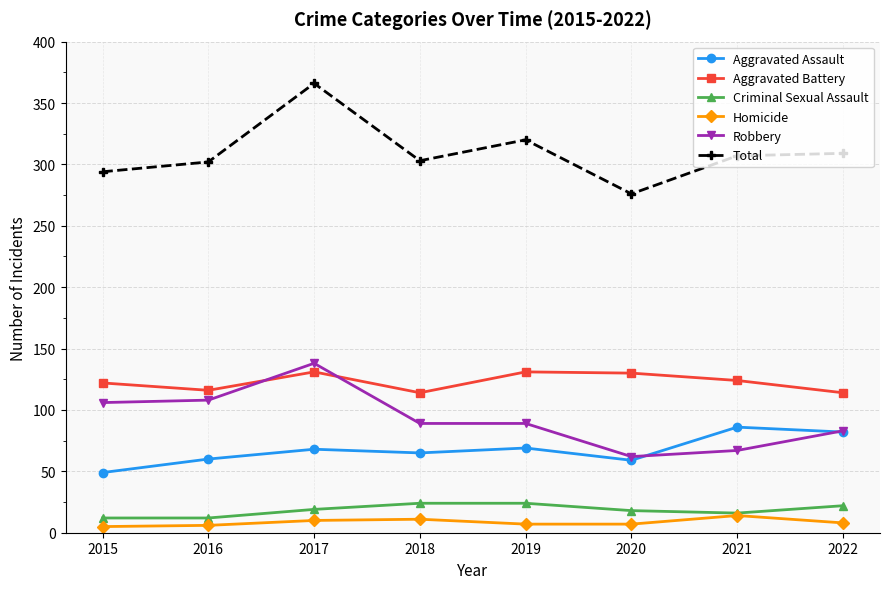

What is the total value across all series at 2021?

614